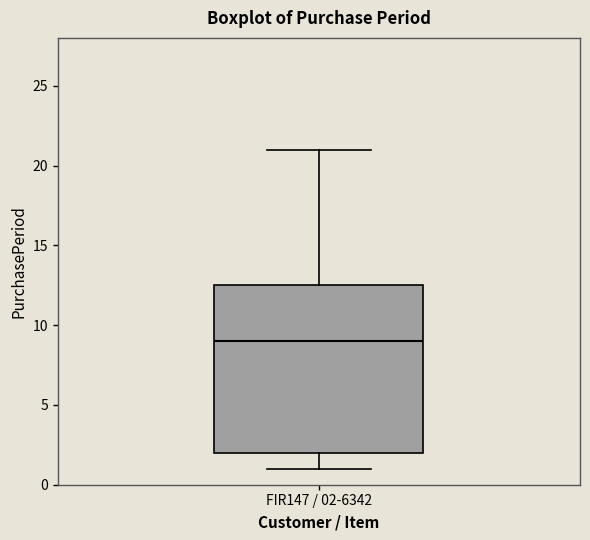

Read this box plot against the y-axis: the position of the median line, the range covered by the box, and the ends of both whiskers. The values are not printed on the chart, so give them approximately, as read against the axis.

median 9.0, box 2.0 to 12.5, whiskers 1.0 to 21.0